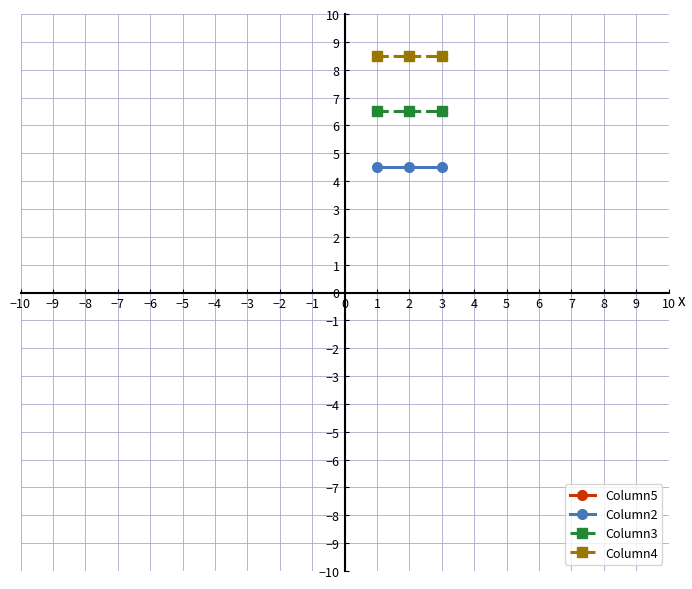

Is it true that Column4 equals 12.1 at 1?

False